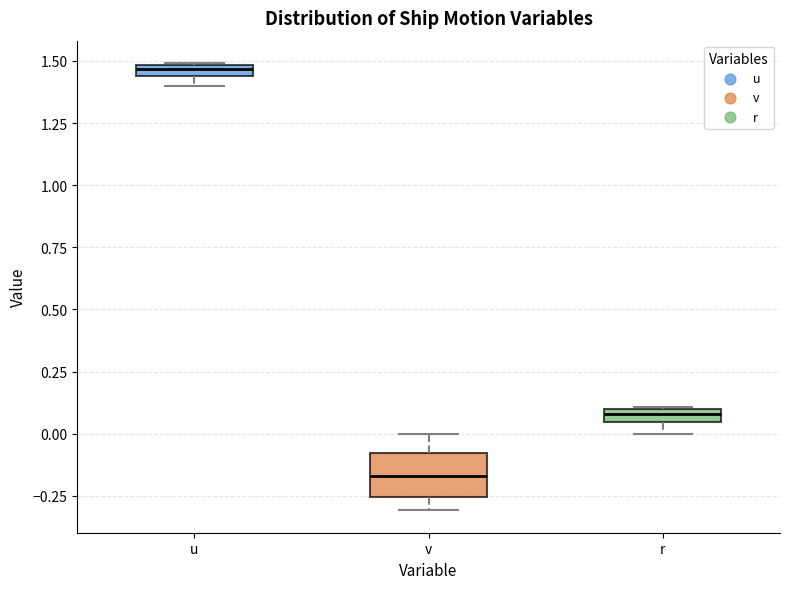

Where is the lower edge of the box for u on the y-axis? The values are not printed on the chart, so give them approximately, as read against the axis.

1.45